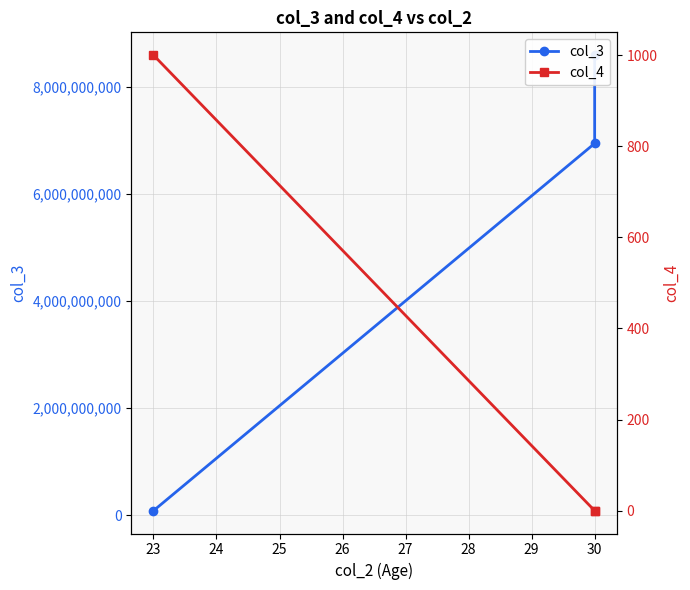

Rank the series by their average value, from highest to lowest.

col_3, col_4